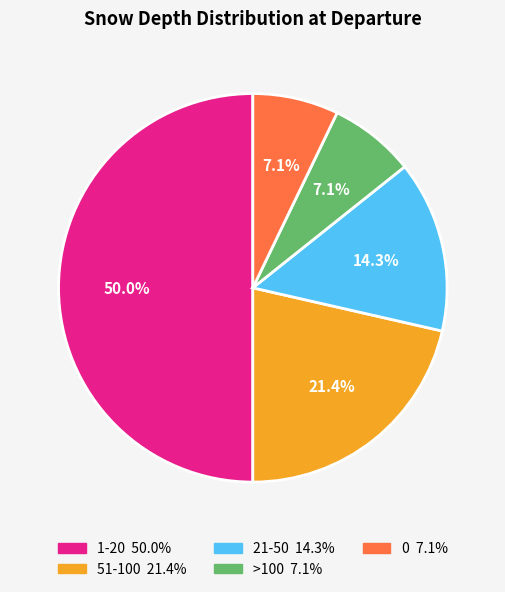

Combined, what portion of the pie is 21-50 and >100?

21.4%